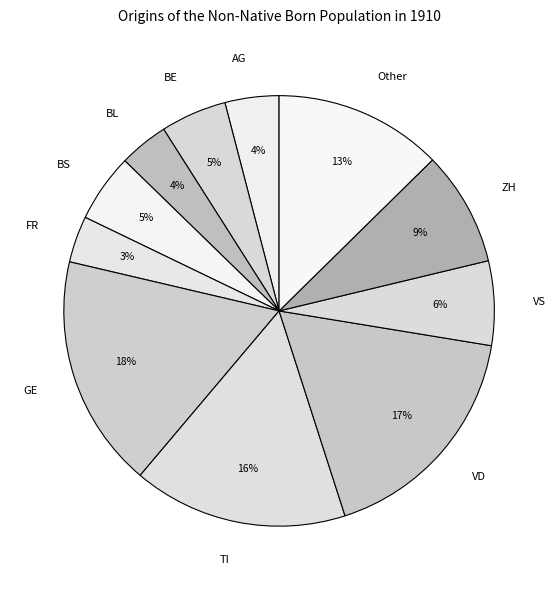

To the nearest percent, what is the average slice percentage?

9%